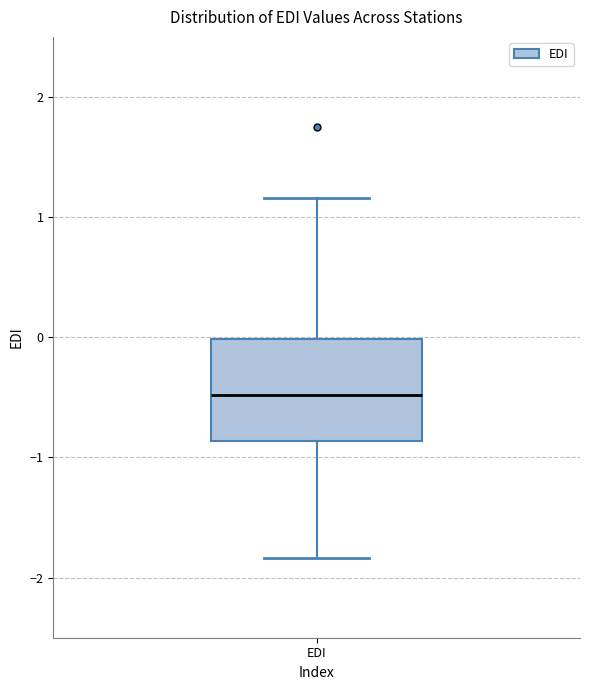

Where does the upper whisker of the box for EDI end on the y-axis? The values are not printed on the chart, so give them approximately, as read against the axis.

1.2